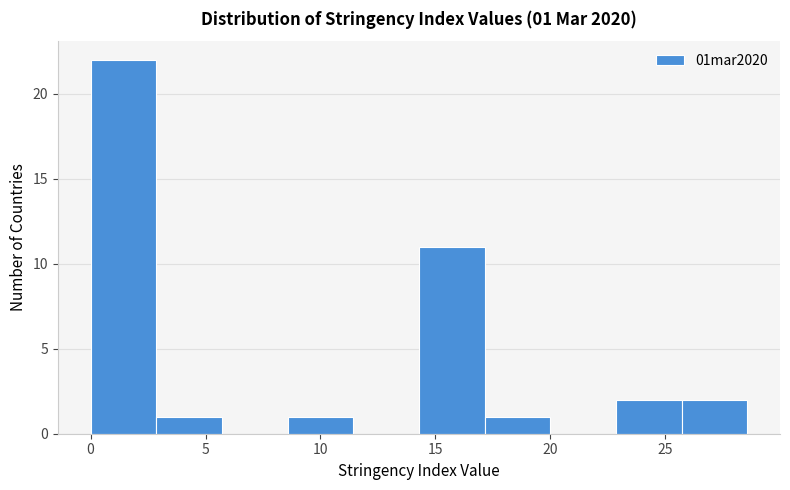

Which range on the x-axis has the tallest bar?

0.0 to 3.0